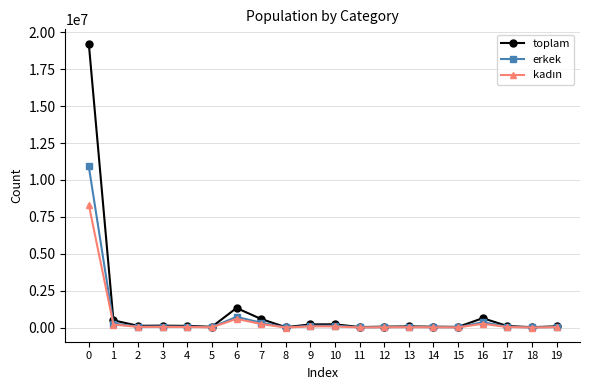

The erkek series shows 14383089 at 0. True or false?

False